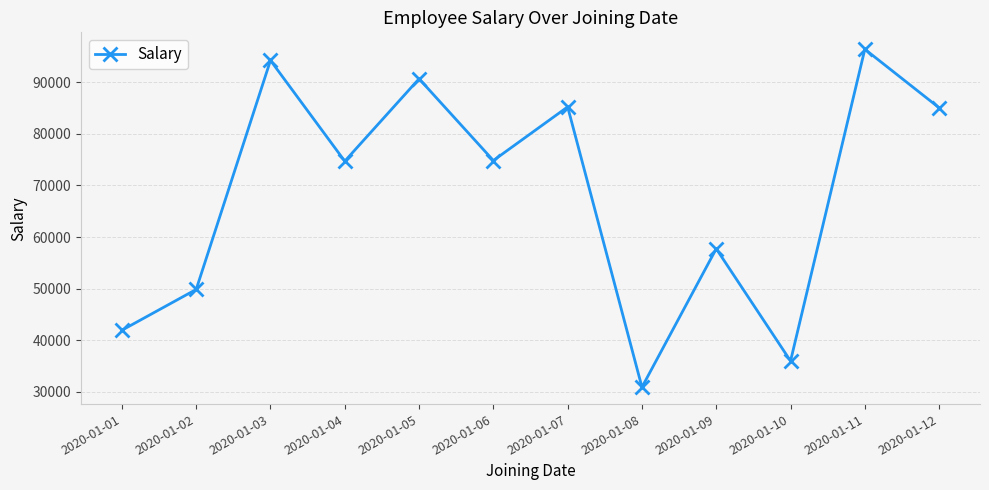

What is the smallest value displayed?

30924